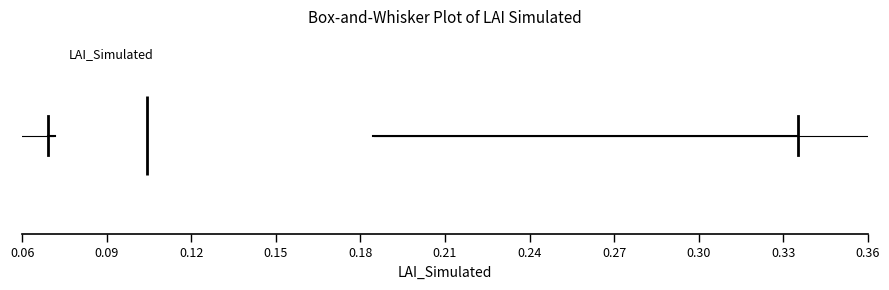

Read this box plot against the x-axis: the position of the median line, the range covered by the box, and the ends of both whiskers. The values are not printed on the chart, so give them approximately, as read against the axis.

median 0.105, box 0.070 to 0.185, whiskers 0.070 (just left of the box's left edge) to 0.335